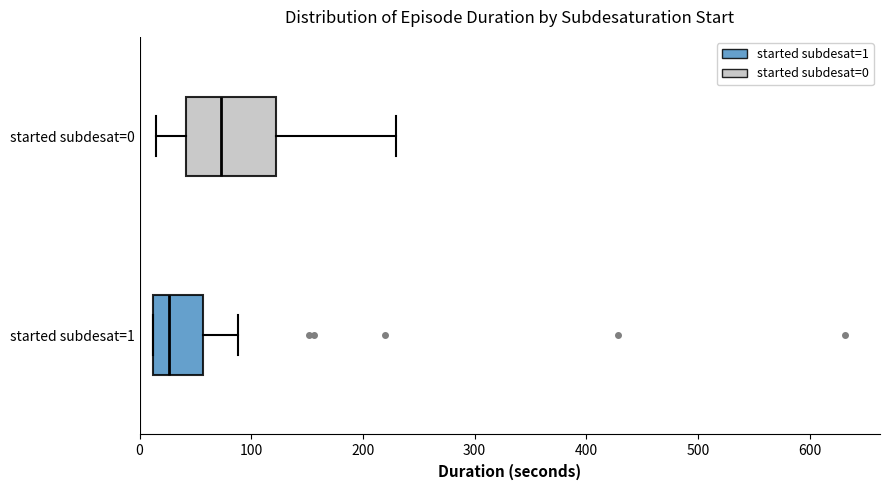

Reading bottom to top, read every box against the x-axis: the position of its median line, the range the box covers, and the ends of its whiskers. The values are not printed on the chart, so give them approximately, as read against the axis.

started subdesat=1: median 30, box 10 to 60, whiskers 10 to 90
started subdesat=0: median 70, box 40 to 120, whiskers 20 to 230